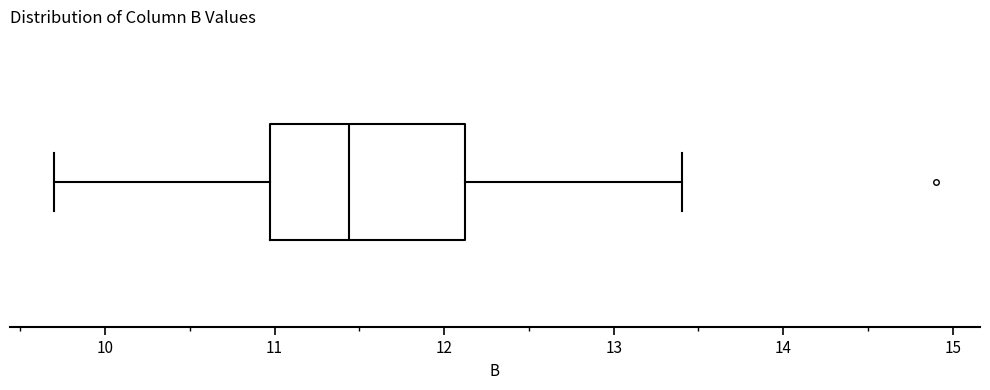

Read this box plot against the x-axis: the position of the median line, the range covered by the box, and the ends of both whiskers. The values are not printed on the chart, so give them approximately, as read against the axis.

median 11.4, box 11.0 to 12.1, whiskers 9.7 to 13.4